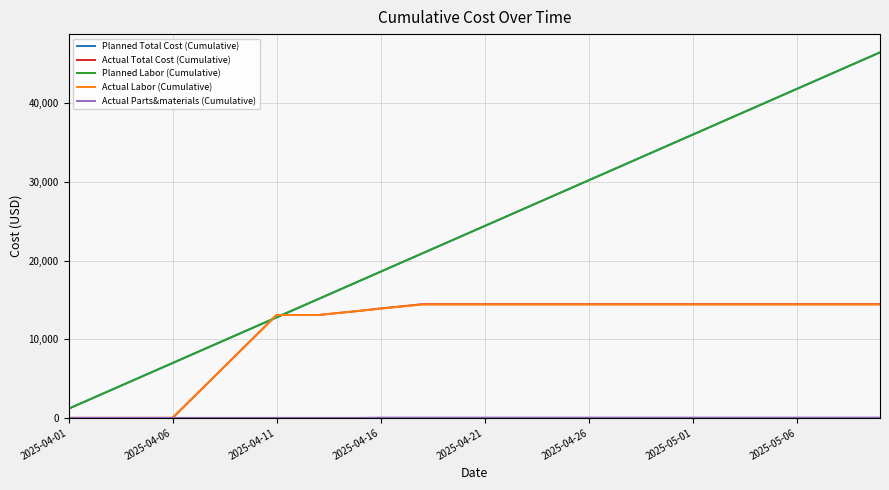

True or false: Planned Total Cost (Cumulative) has more than 2 interior local peaks.

False